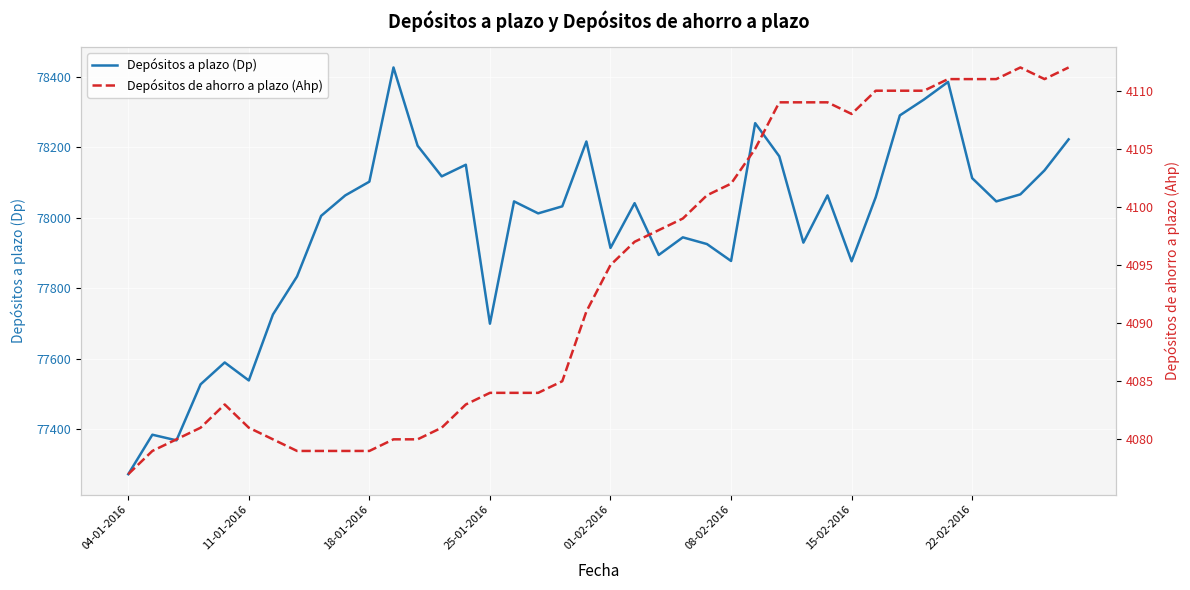

At how many categories does at least one series exceed 6043?

40